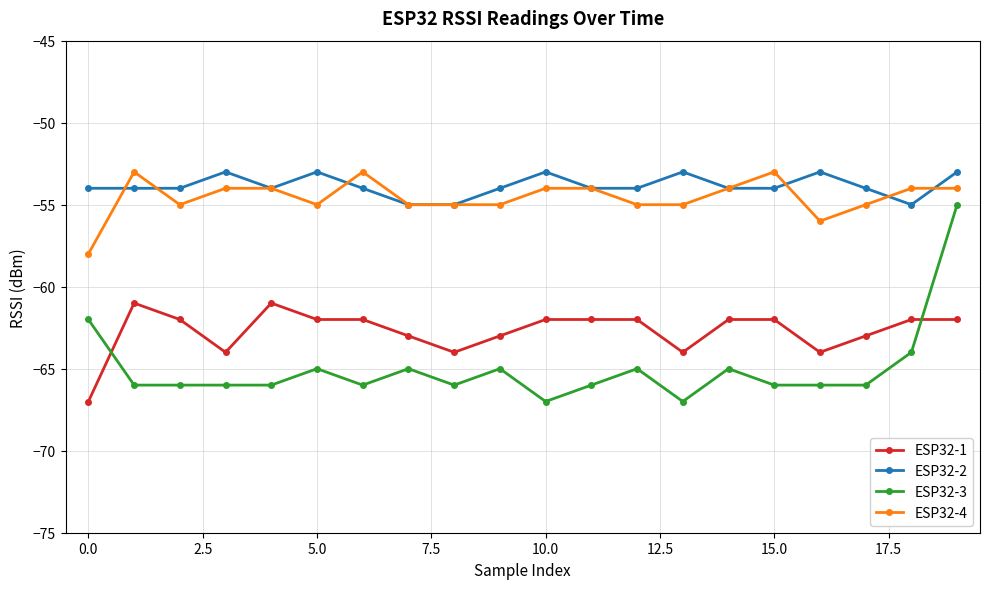

What are all the series names shown in the legend?

ESP32-1, ESP32-2, ESP32-3, ESP32-4